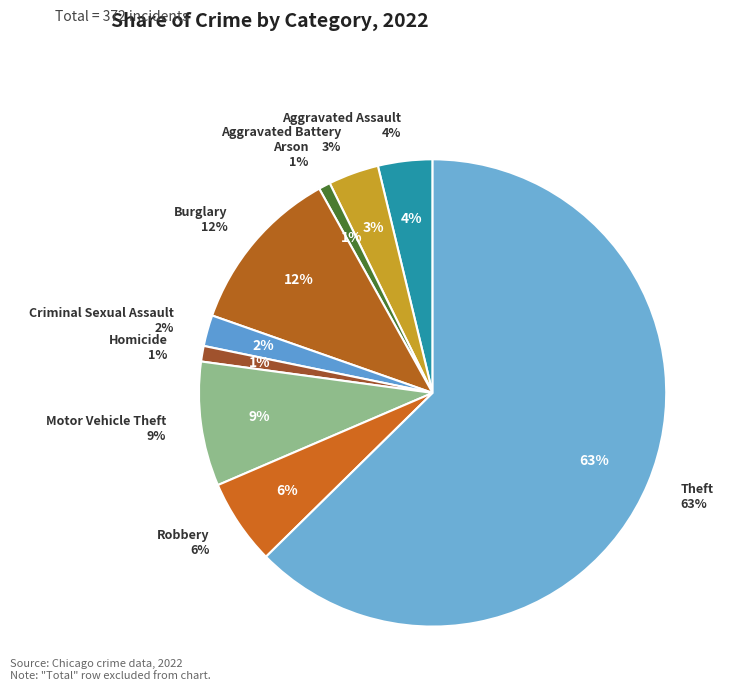

Count the number of slices in the pie.

9